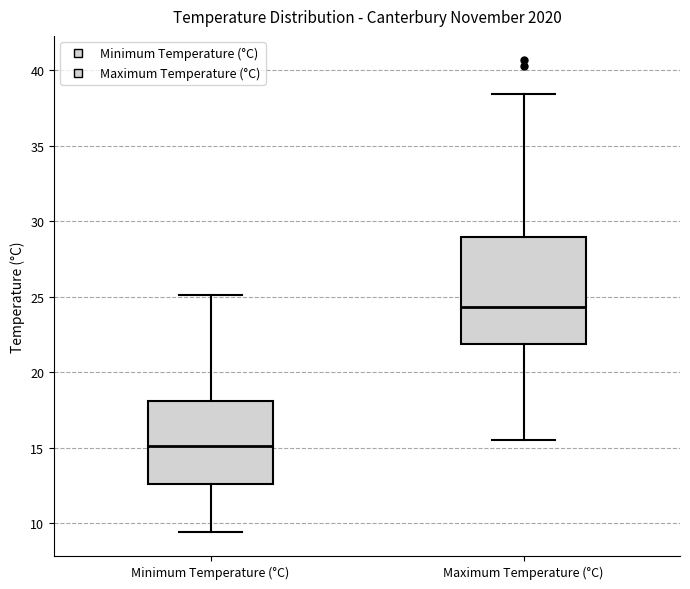

Which box is the tallest, from its lower edge to its upper edge?

Maximum Temperature (°C)